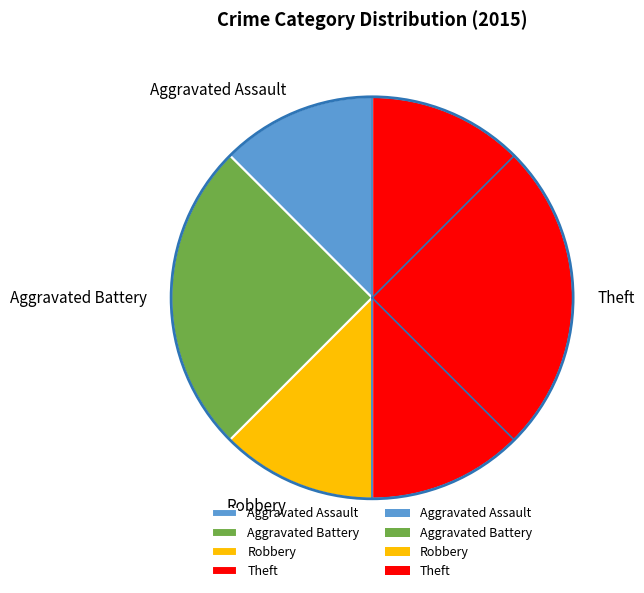

Which category has the biggest portion of the pie?

Theft